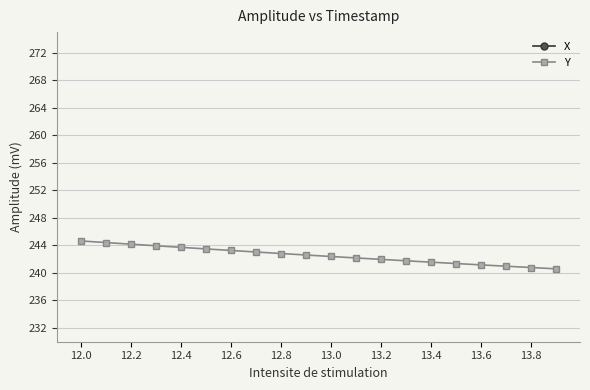

The value of Y at 13.0 is 109.4. True or false?

False